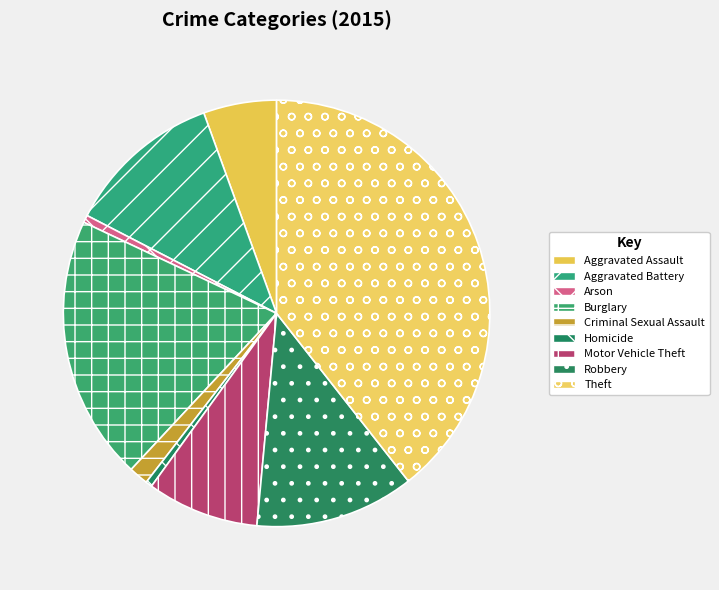

What is the ratio of the value at Robbery to the value at Motor Vehicle Theft?

1.4